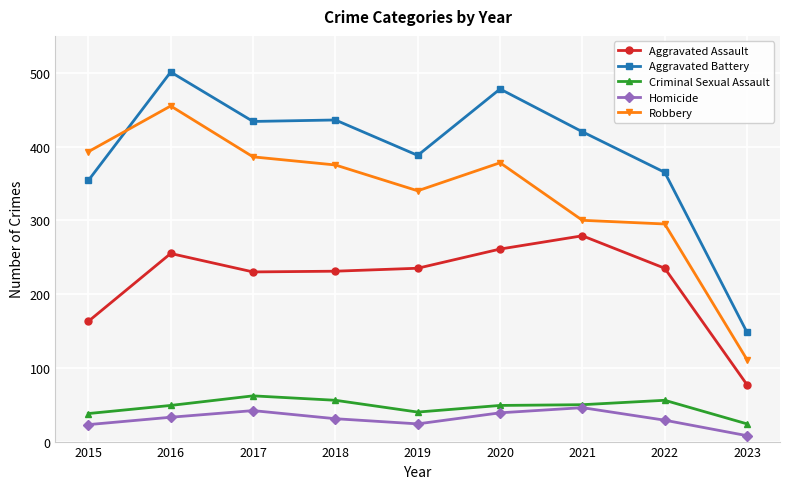

What is the value of the Aggravated Battery point at the 5th from the left?

388